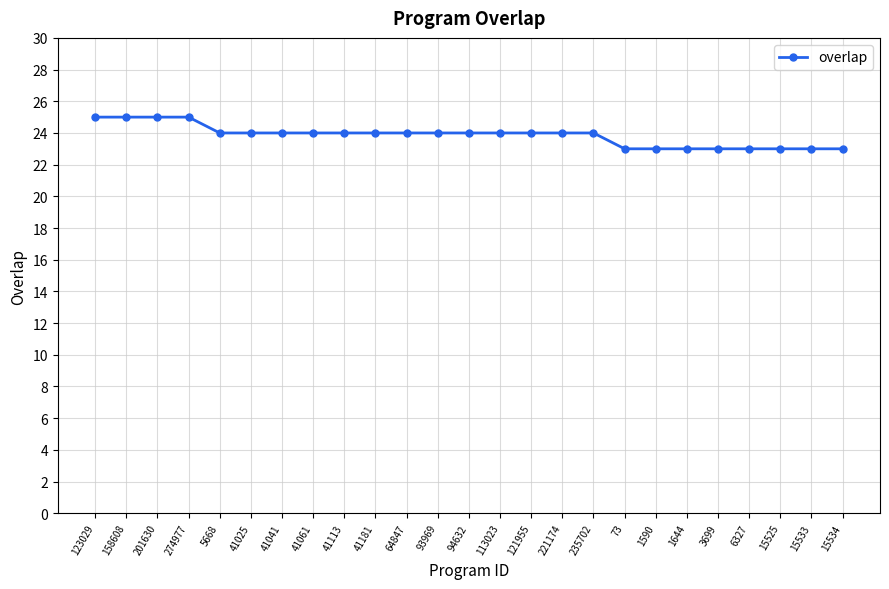

What is the sum of the values at 5668 and 1590?

47